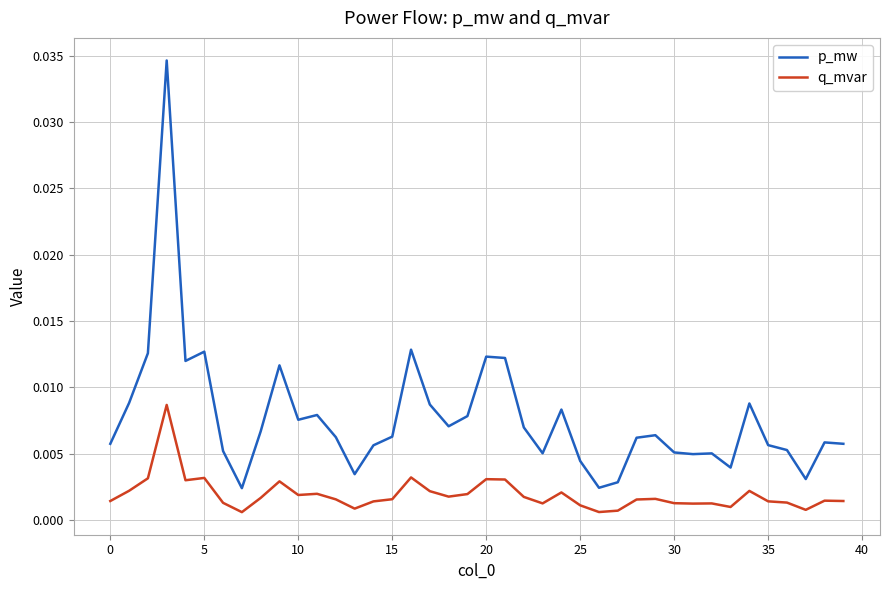

What are all the series names shown in the legend?

p_mw, q_mvar